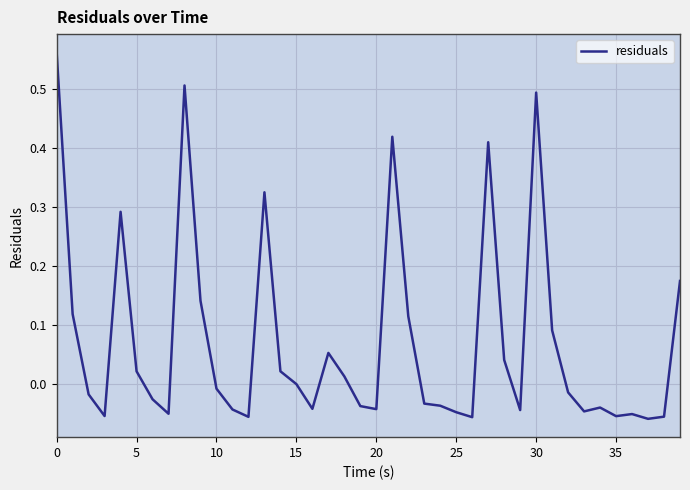

The value at 25 is -0.1. True or false?

False